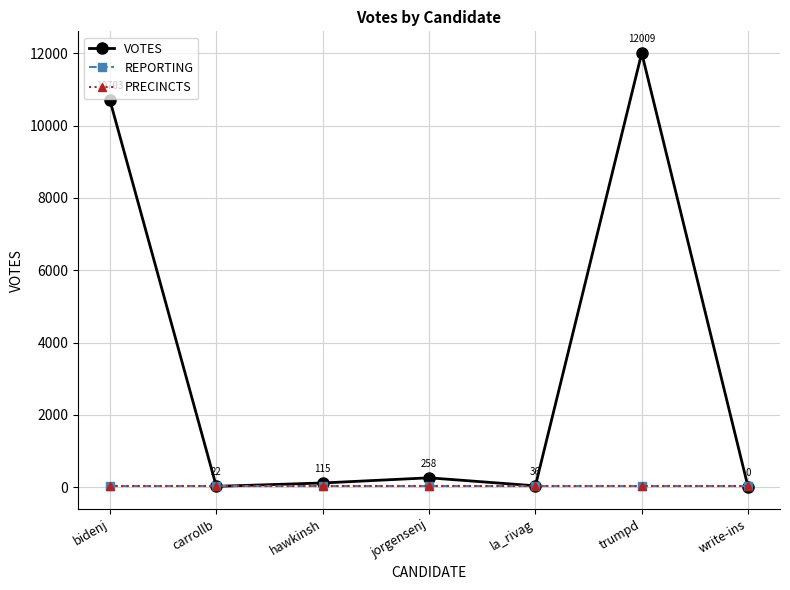

Does the chart have visible grid lines?

Yes